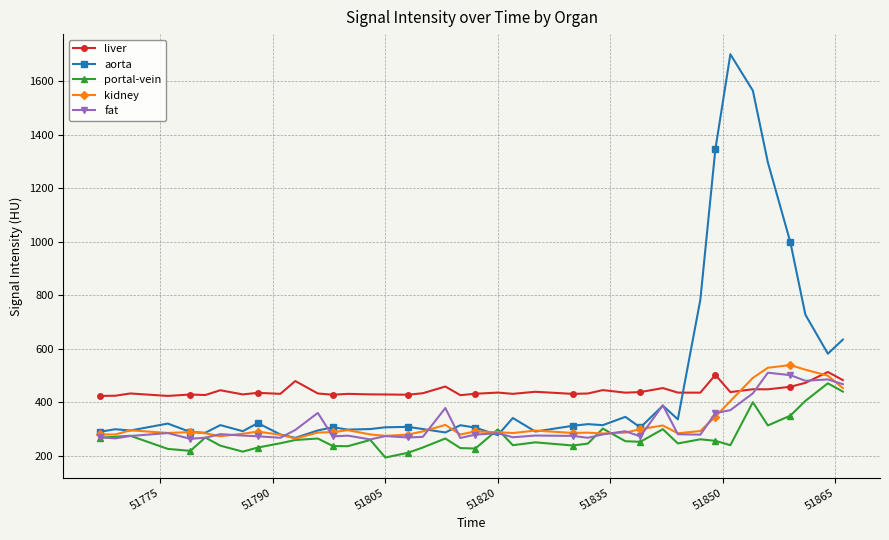

Which series has the widest spread of values?

aorta